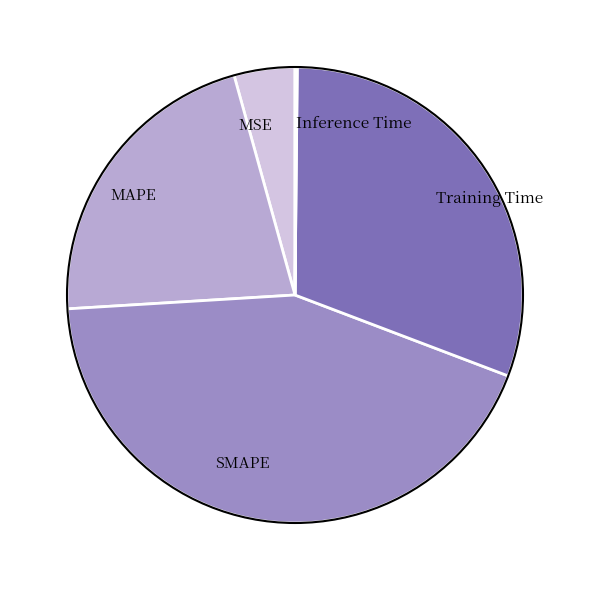

Combined, do Training Time and MAPE account for over 50%?

Yes